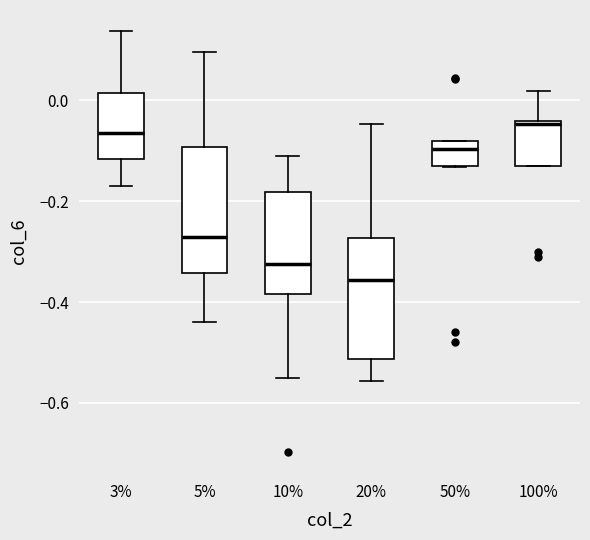

Reading left to right, read every box against the y-axis: the position of its median line, the range the box covers, and the ends of its whiskers. The values are not printed on the chart, so give them approximately, as read against the axis.

3%: median -0.06, box -0.12 to 0.02, whiskers -0.18 to 0.14
5%: median -0.28, box -0.34 to -0.10, whiskers -0.44 to 0.10
10%: median -0.32, box -0.38 to -0.18, whiskers -0.54 to -0.10
20%: median -0.36, box -0.52 to -0.28, whiskers -0.56 to -0.04
50%: median -0.10, box -0.12 to -0.08, whiskers -0.14 to -0.08
100%: median -0.04 (just below the box's upper edge), box -0.14 to -0.04, whiskers -0.14 to 0.02